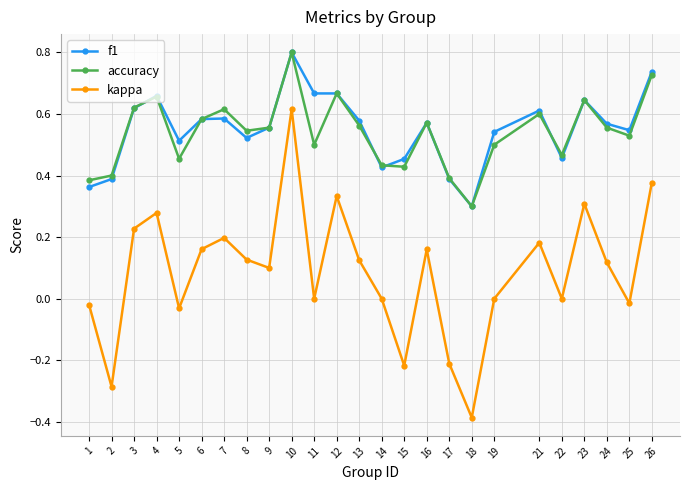

What is the greatest value displayed?

0.8